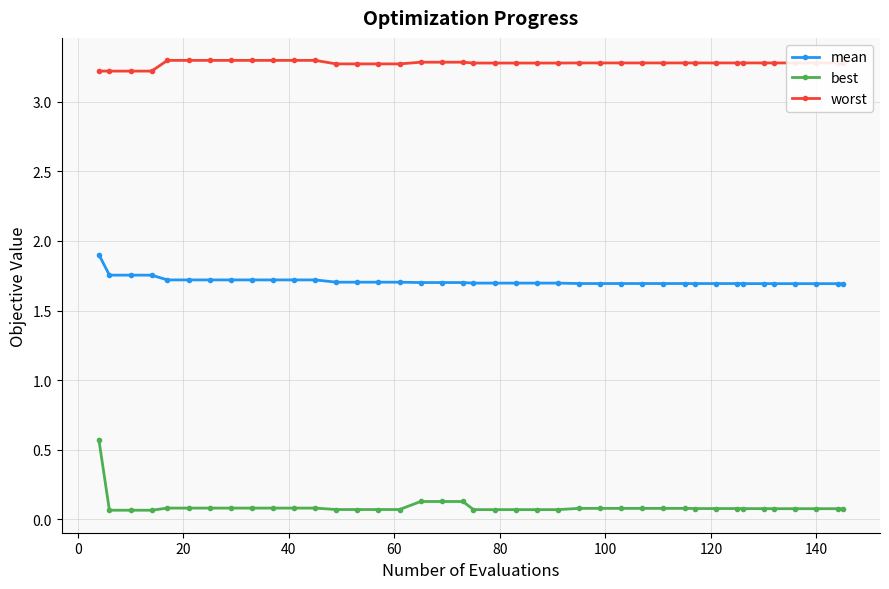

True or false: best and worst cross at least once.

False